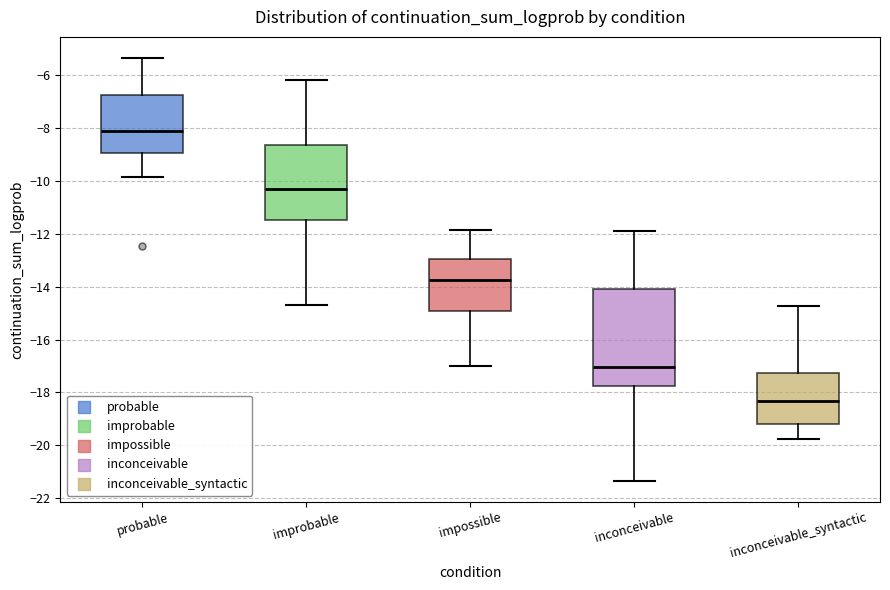

Which box is the tallest, from its lower edge to its upper edge?

inconceivable